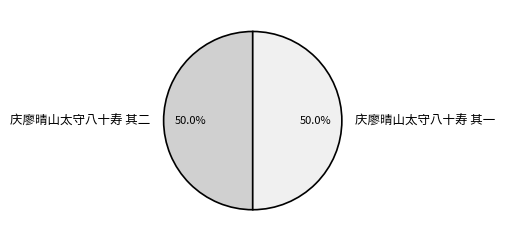

Approximately how many times larger is the value at 庆廖晴山太守八十寿 其一 compared to 庆廖晴山太守八十寿 其二?

1.0